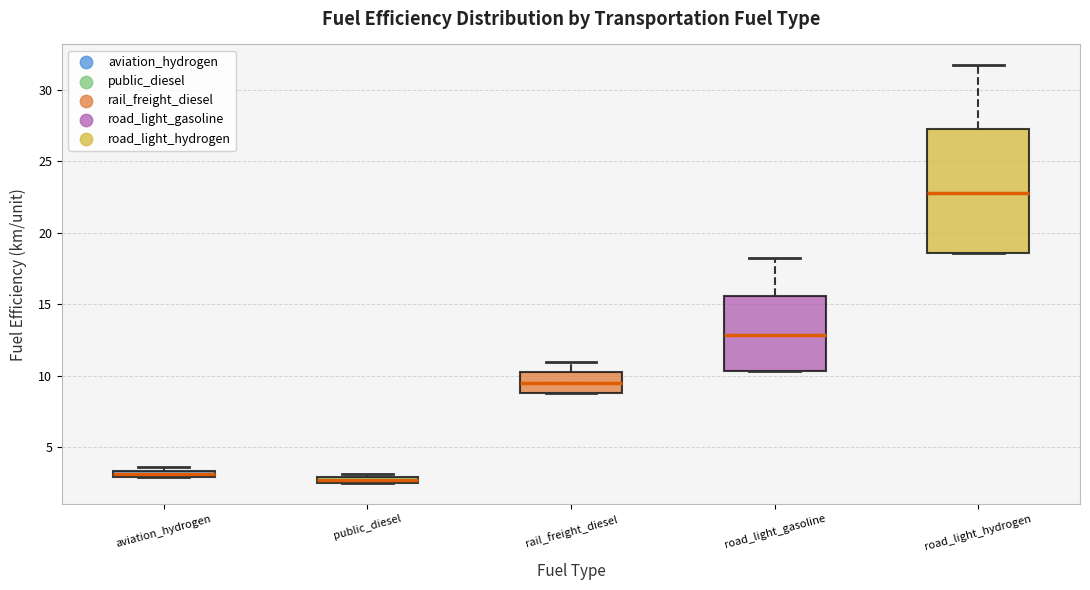

Where is the lower edge of the box for aviation_hydrogen on the y-axis? The values are not printed on the chart, so give them approximately, as read against the axis.

3.0